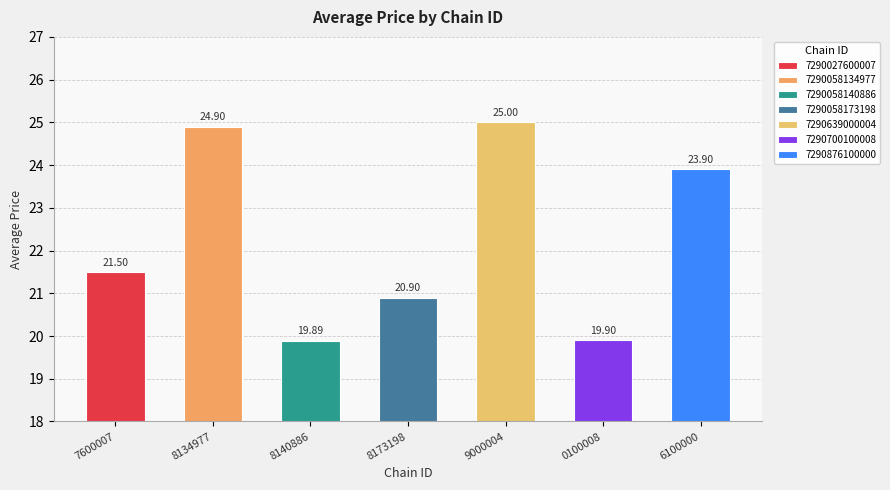

Is it true that the value at 7290027600007 is 21.5?

True